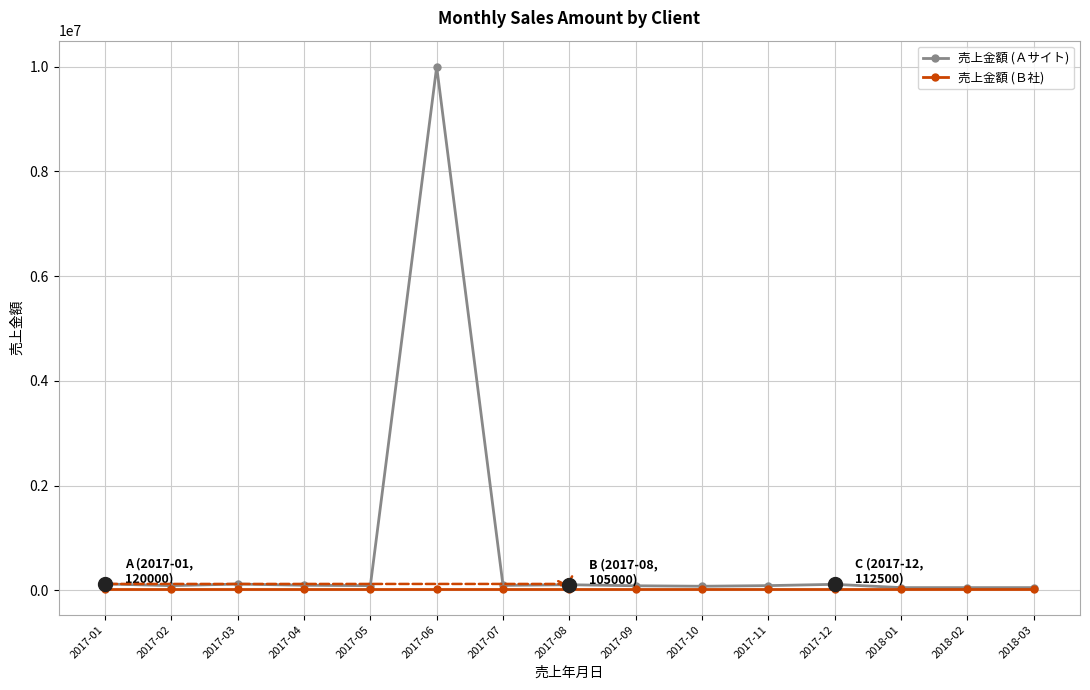

Which series has the widest spread of values?

売上金額 (Ａサイト)